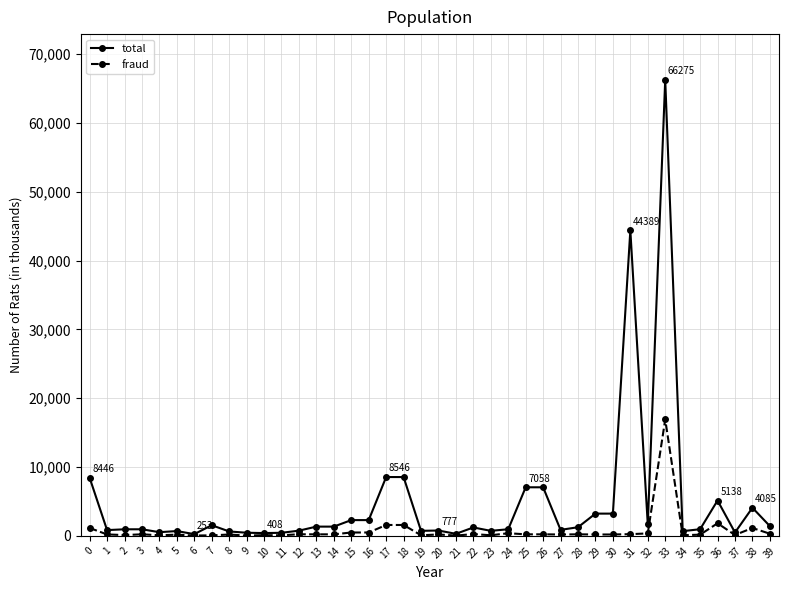

What is the average value of the total series?

4846